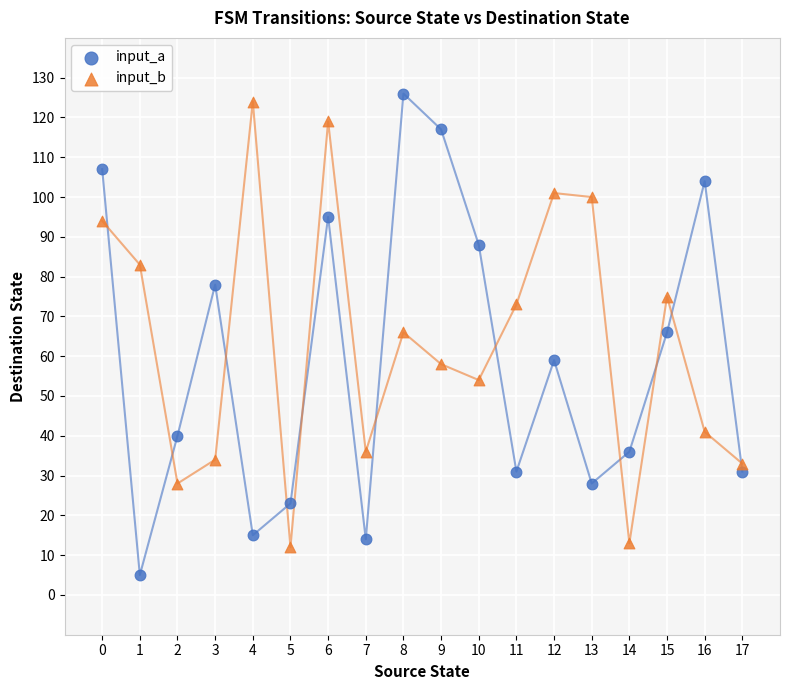

Which series has the widest spread of Y values?

input_a